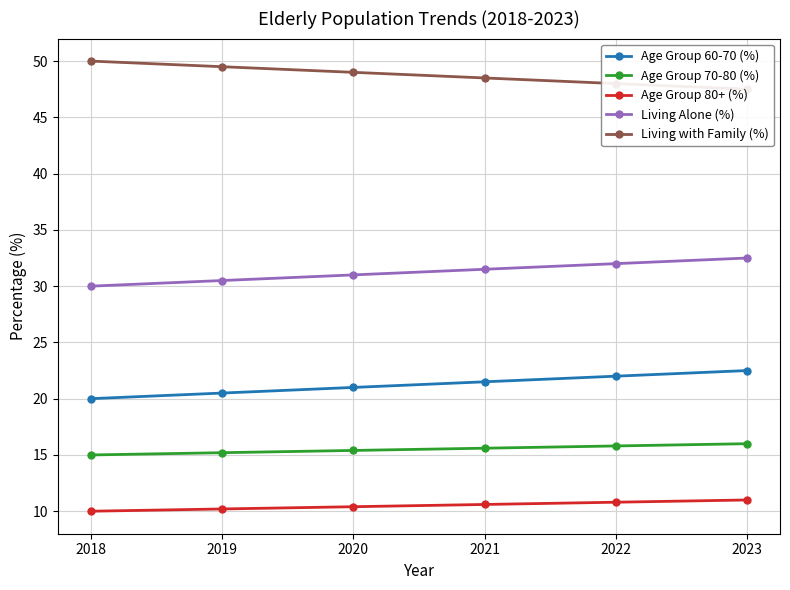

What is the average value of the Living with Family (%) series?

48.8